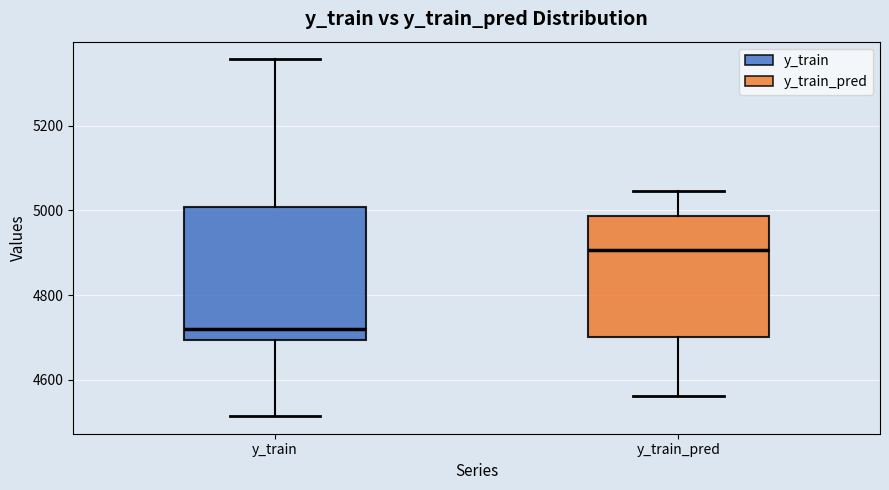

Comparing the boxes themselves (not the whiskers), which one is the tallest?

y_train